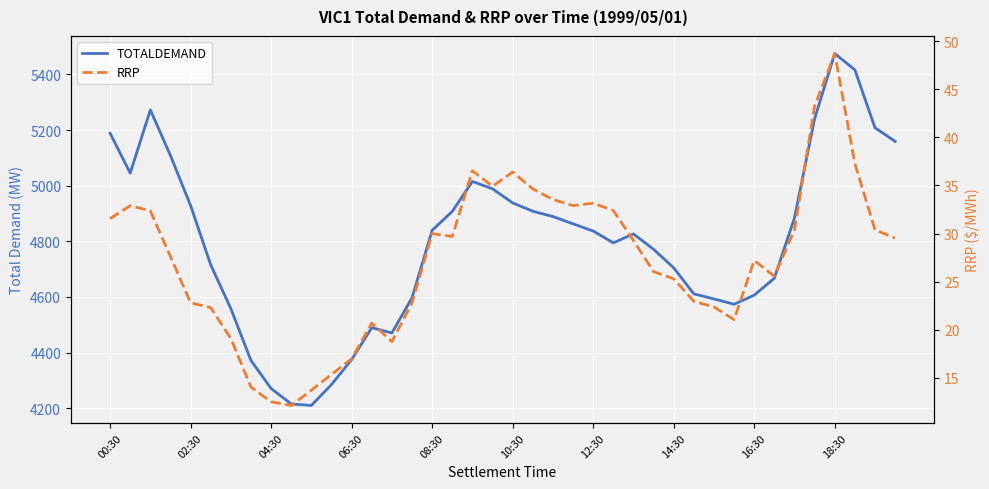

True or false: TOTALDEMAND has more than 0 interior local peaks.

True